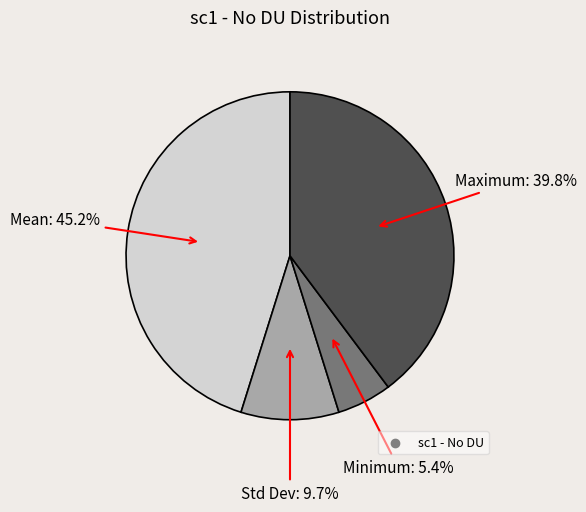

To the nearest percent, what is the average slice percentage?

25%